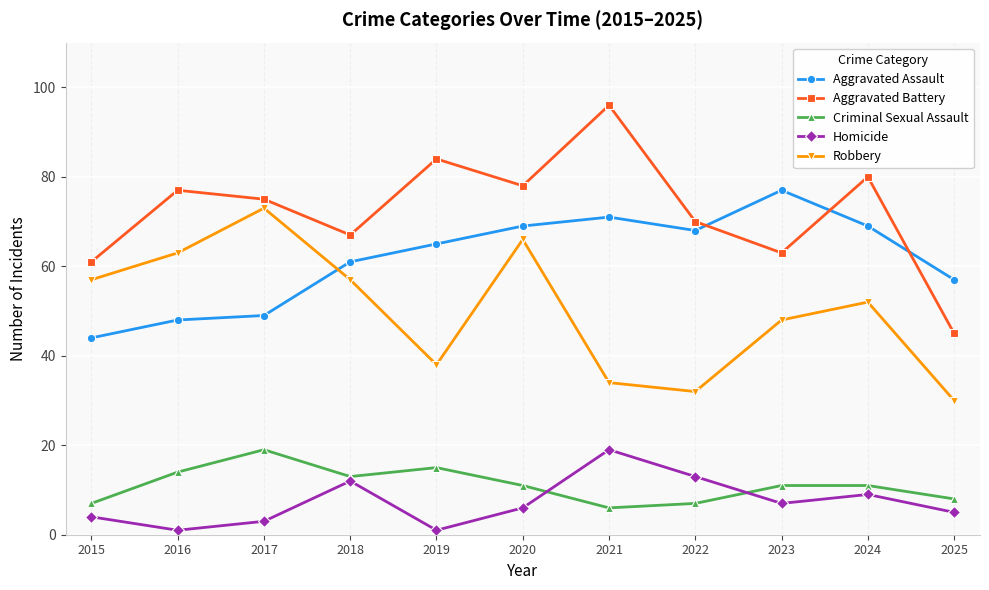

What is the value of the Aggravated Assault point at the 8th from the left?

68